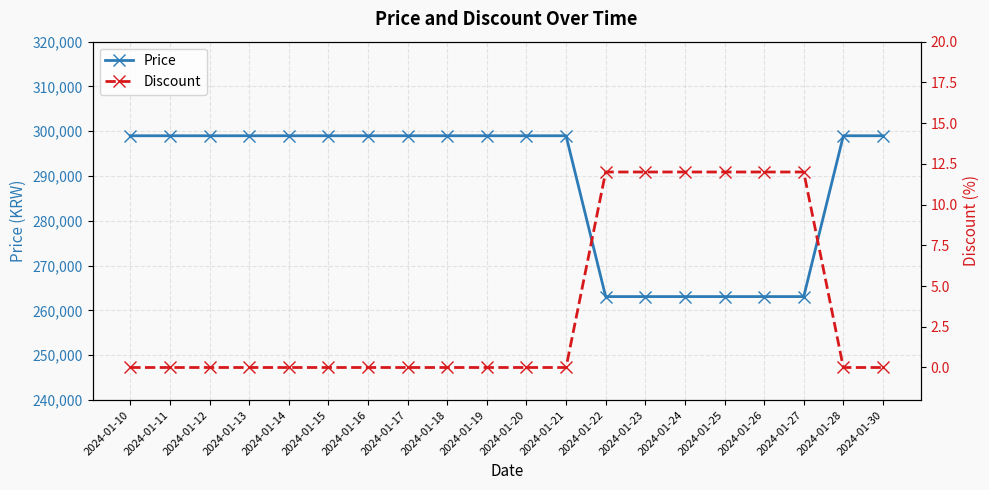

Is this an area chart (filled region under the line)?

No